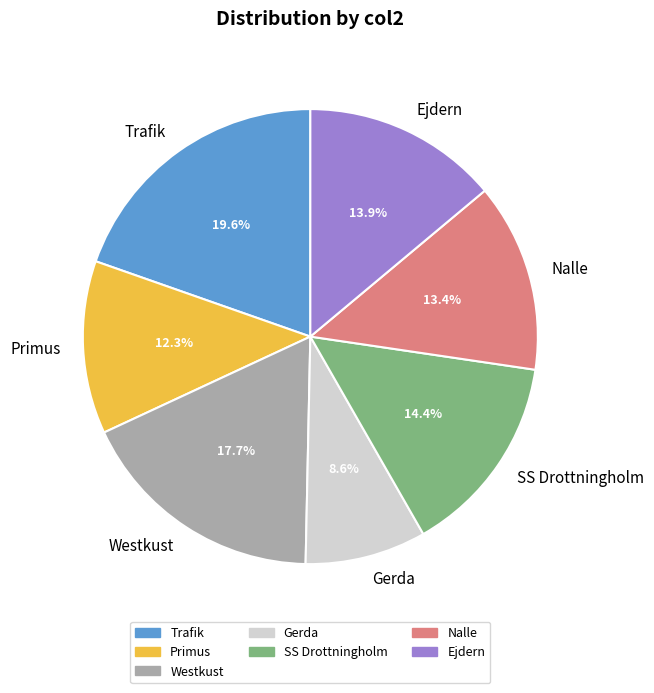

How many segments does this pie chart have?

7